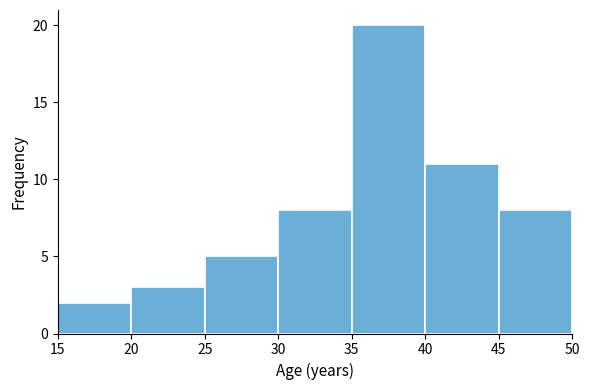

Over which range of the x-axis is the bar tallest?

35 to 40